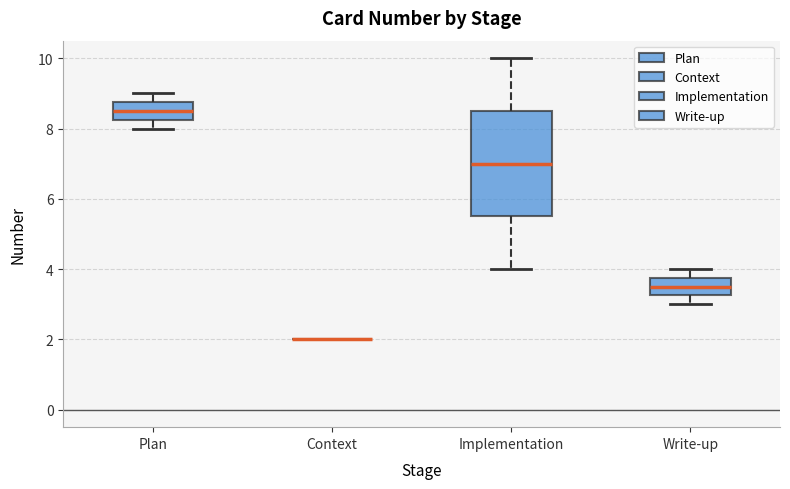

Comparing the boxes themselves (not the whiskers), which one is the tallest?

Implementation